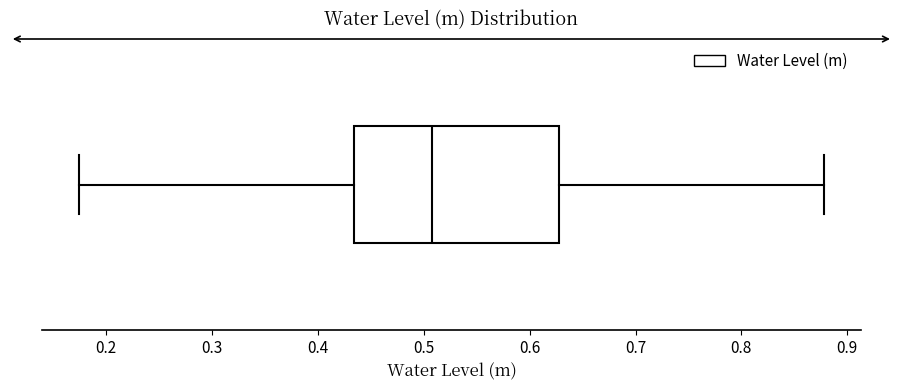

Where is the right edge of the box on the x-axis? The values are not printed on the chart, so give them approximately, as read against the axis.

0.63